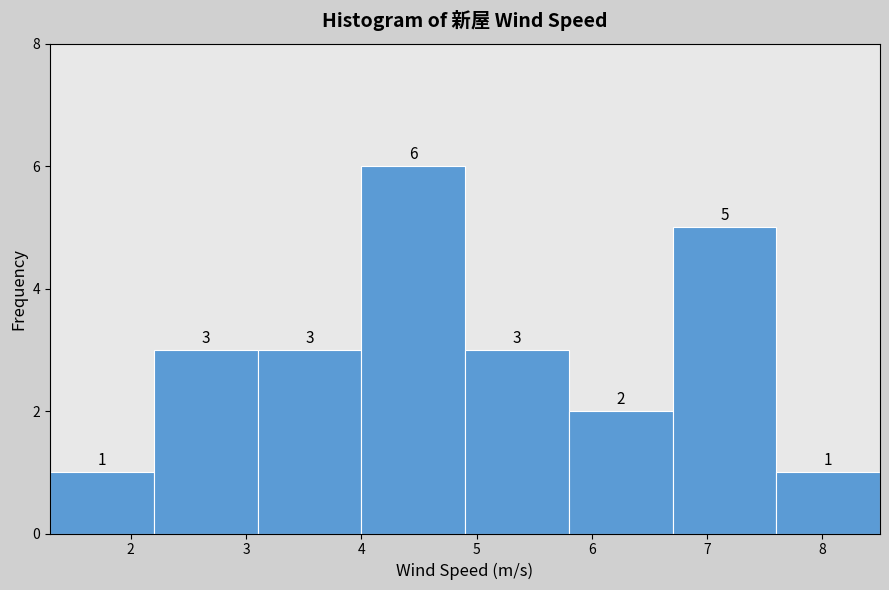

How tall is the bar that spans 4.9 to 5.8 on the x-axis?

3